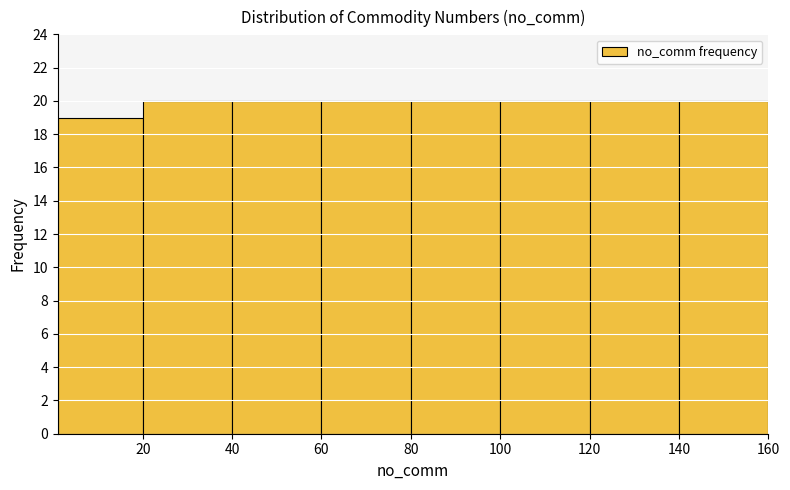

Reading left to right, list every bar in this chart as the range it spans on the x-axis followed by its height. Neither the bar edges nor the heights are printed on the chart, so give them approximately, as read against the axes.

1 to 20: 19
20 to 40: 20
40 to 60: 20
60 to 80: 20
80 to 100: 20
100 to 120: 20
120 to 140: 20
140 to 160: 20